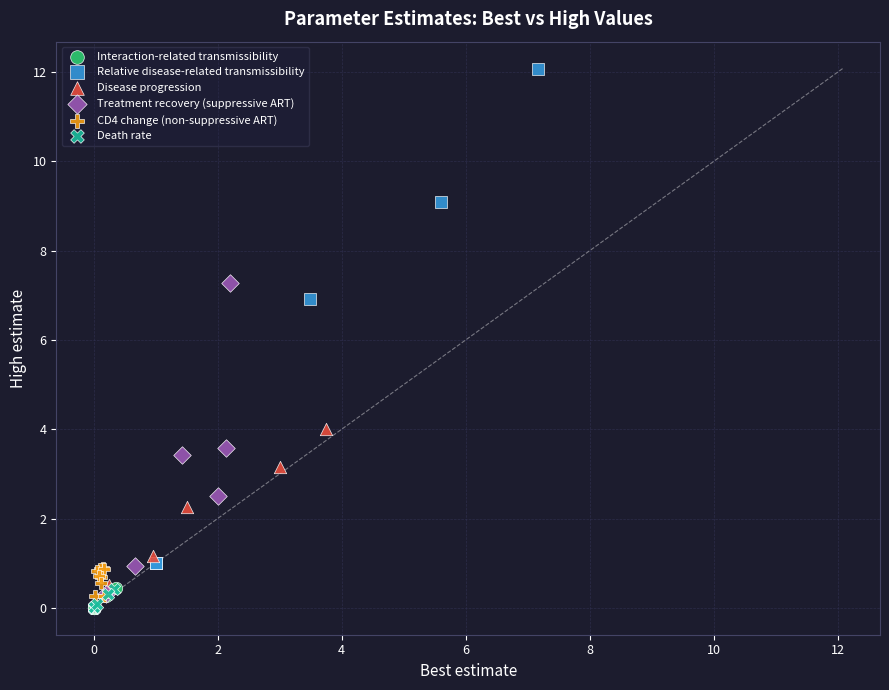

Which series contains the highest Y value?

Relative disease-related transmissibility